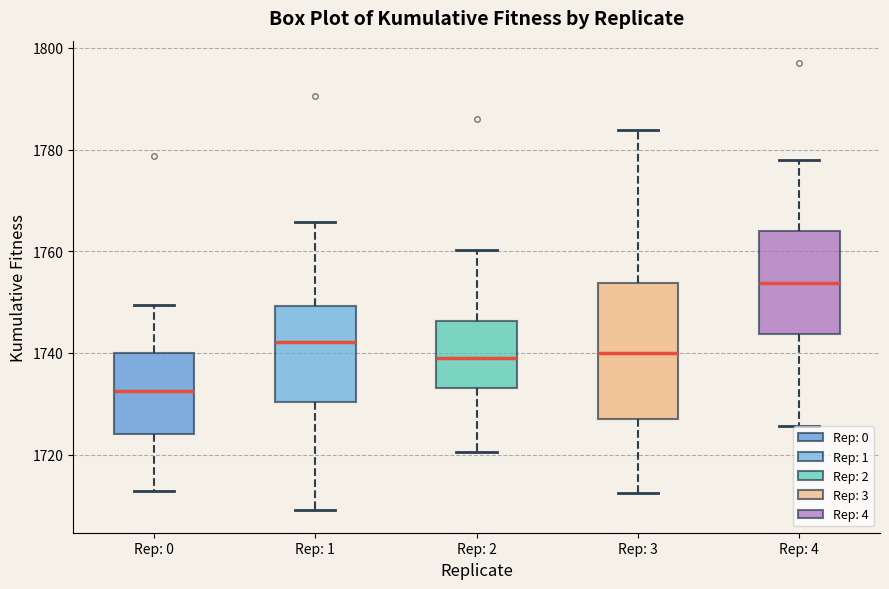

Reading left to right, read every box against the y-axis: the position of its median line, the range the box covers, and the ends of its whiskers. The values are not printed on the chart, so give them approximately, as read against the axis.

Rep: 0: median 1732, box 1724 to 1740, whiskers 1712 to 1750
Rep: 1: median 1742, box 1730 to 1750, whiskers 1710 to 1766
Rep: 2: median 1738, box 1734 to 1746, whiskers 1720 to 1760
Rep: 3: median 1740, box 1728 to 1754, whiskers 1712 to 1784
Rep: 4: median 1754, box 1744 to 1764, whiskers 1726 to 1778